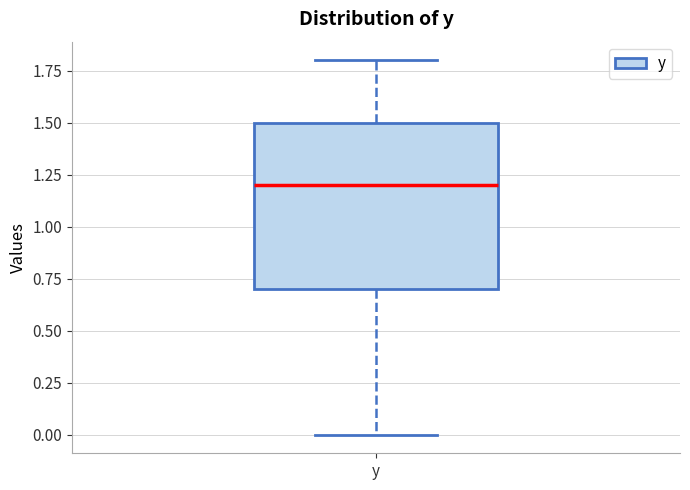

Transcribe this box plot: give where the median line is, the range the box spans, and where the two whiskers end, as read against the y-axis. The values are not printed on the chart, so give them approximately, as read against the axis.

median 1.2, box 0.7 to 1.5, whiskers 0.0 to 1.8